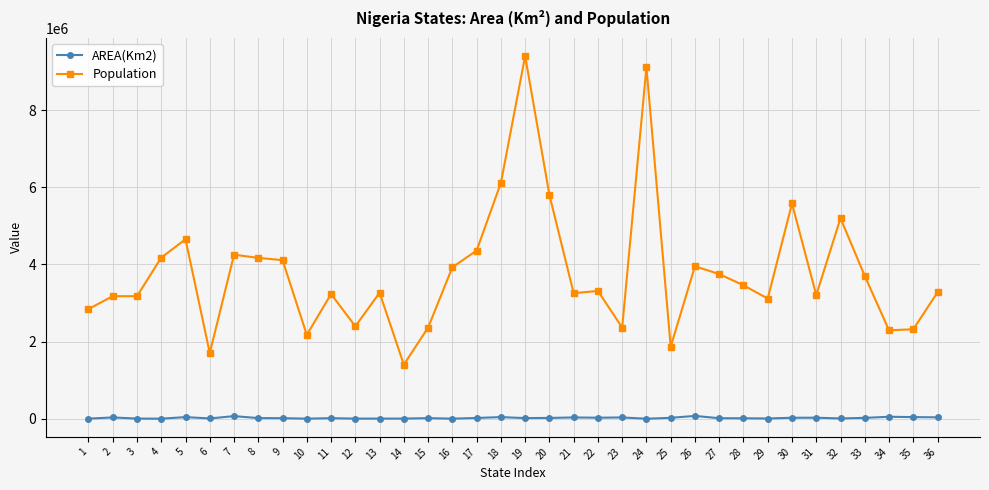

Does the chart have visible grid lines?

Yes